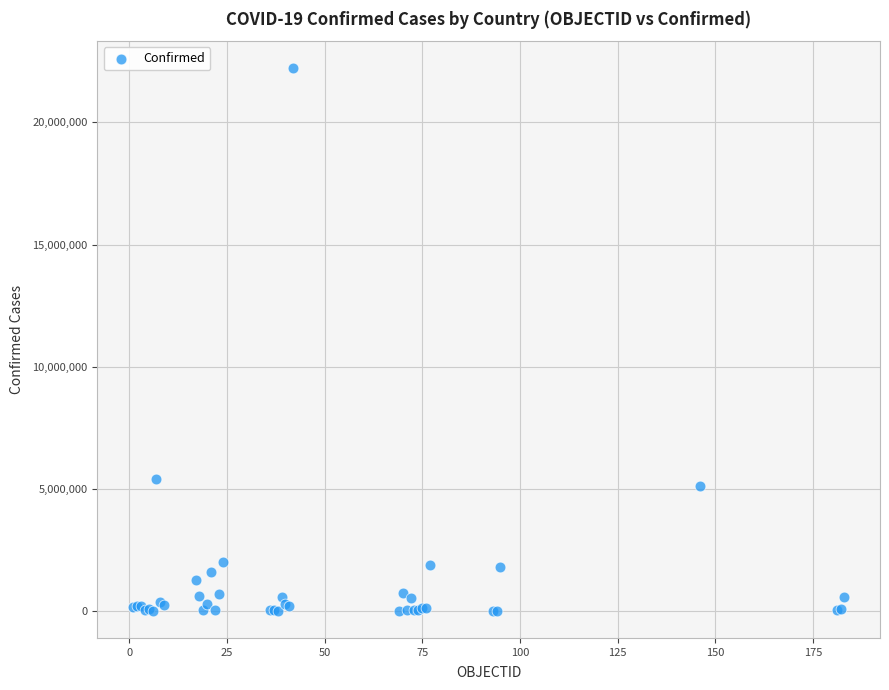

What Y value in the scatter plot is closest to 11108209?

5389707